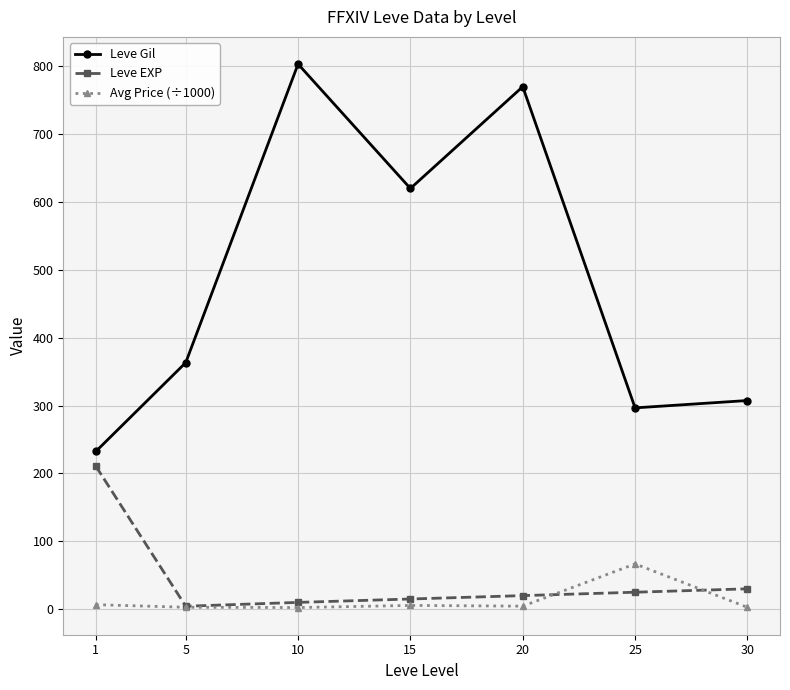

Between 5 and 10, which series saw the biggest shift?

Leve Gil